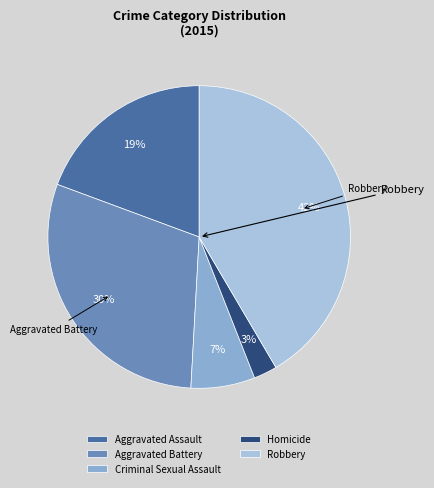

Combined, do Criminal Sexual Assault and Robbery account for over 50%?

No